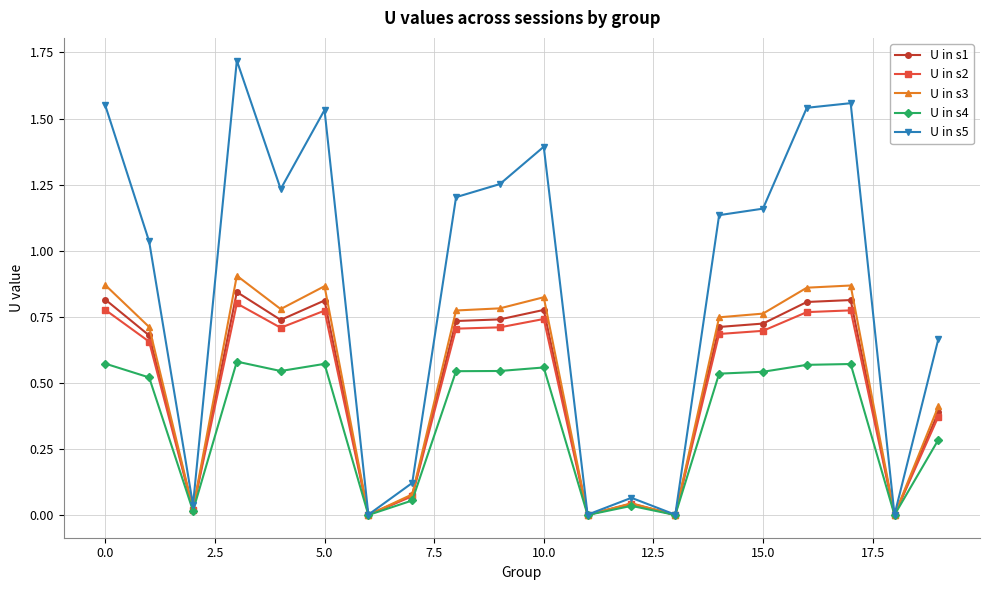

Rank the series by their maximum value, from highest to lowest.

U in s5, U in s3, U in s1, U in s2, U in s4